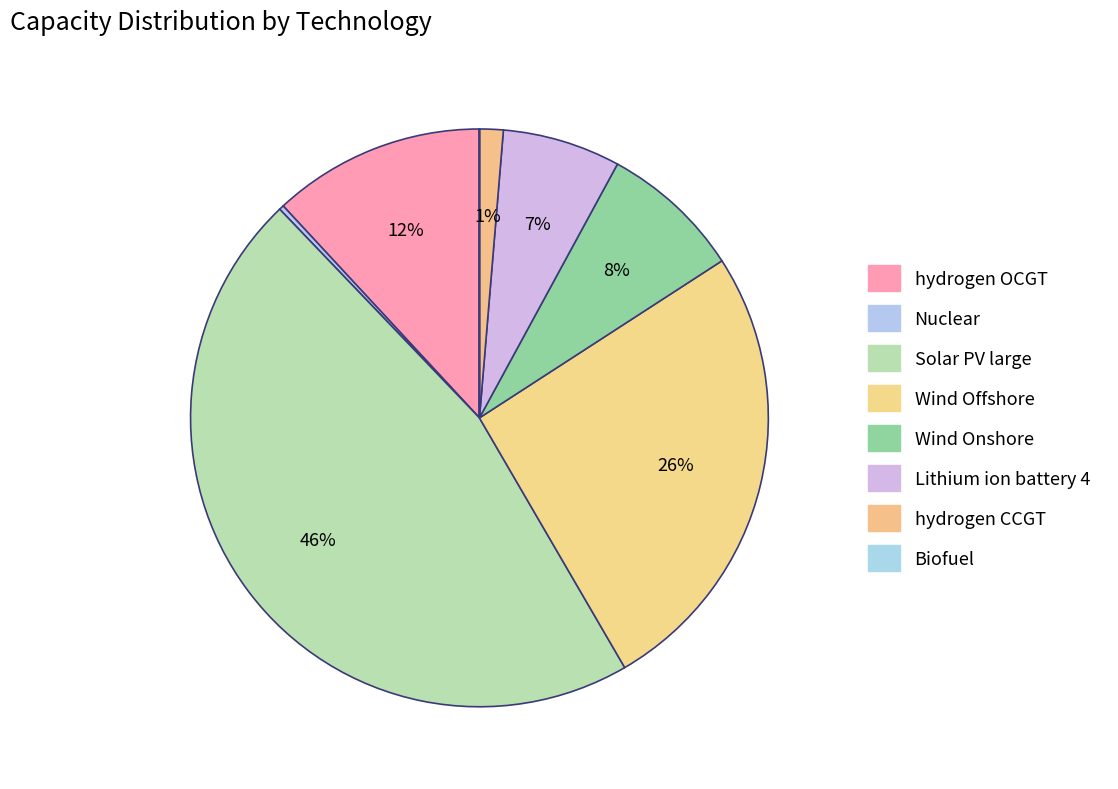

Is there a majority slice in this chart?

No